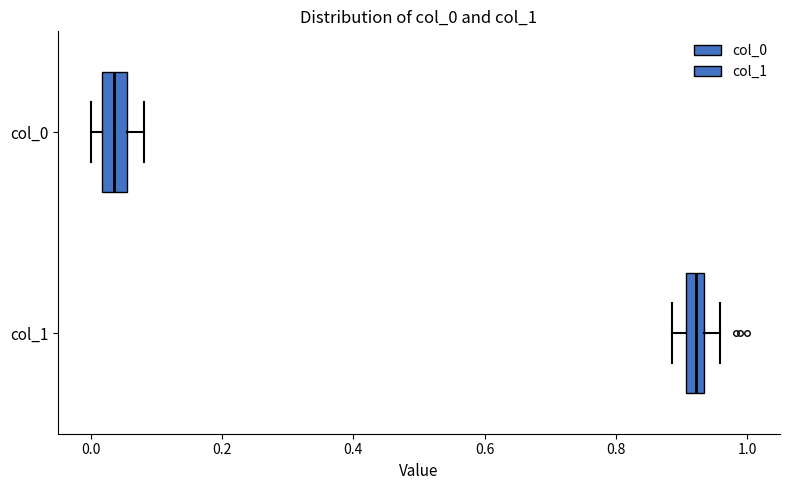

Which box's median line is the furthest to the left?

col_0